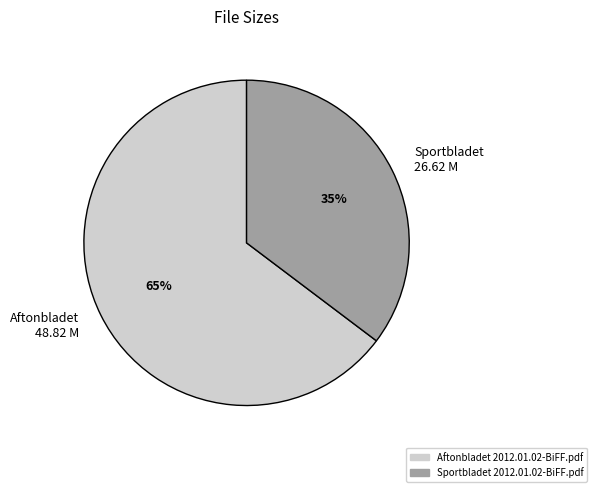

What is the smallest slice in the pie chart?

Sportbladet 26.62 M